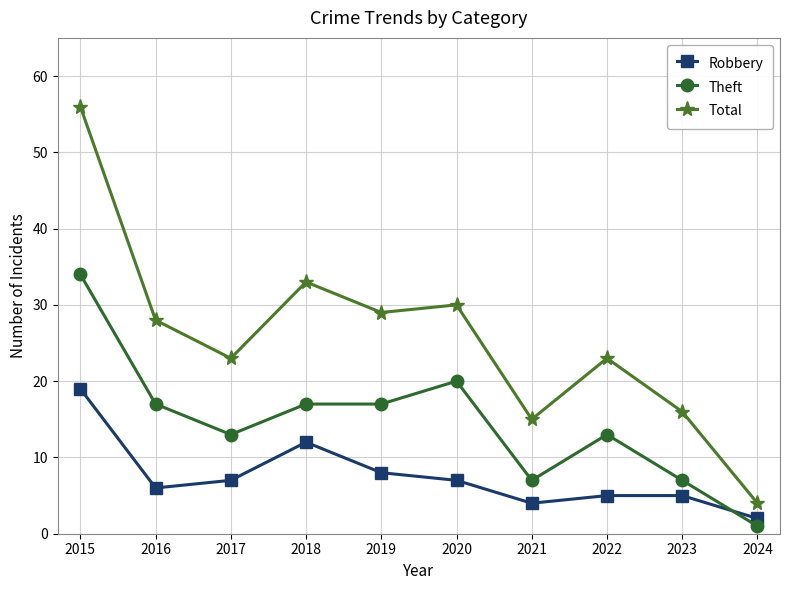

How many lines are shown in the chart?

3